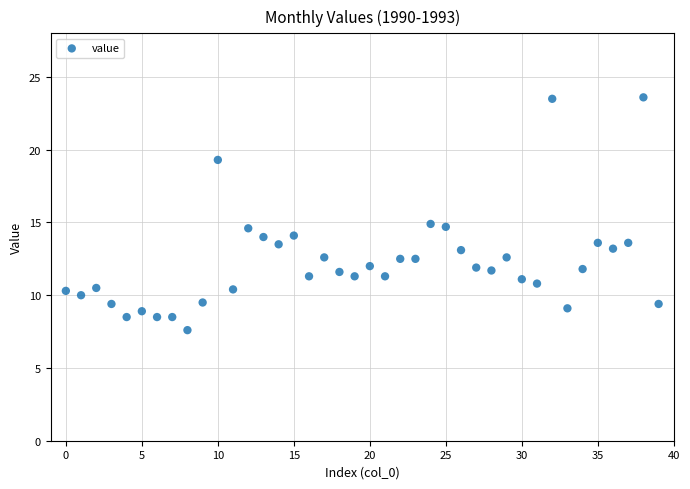

What is the range of Y values (max minus min)?

16.0